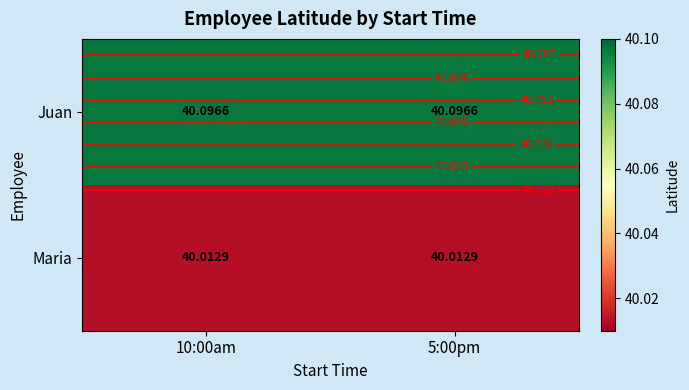

Rank the series by their average value, from highest to lowest.

Juan, Maria